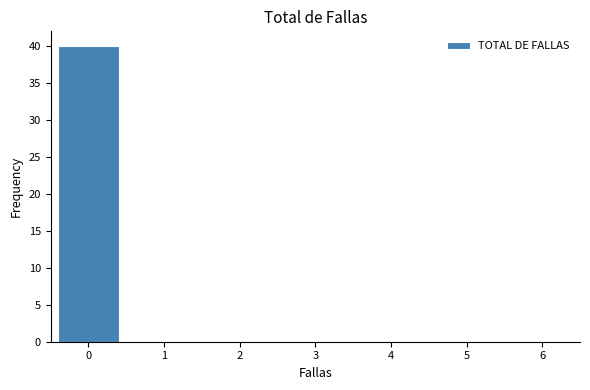

Reading left to right, list every bar in this chart as the range it spans on the x-axis followed by its height. The values are not printed on the chart, so give them approximately, as read against the axis.

-0.5 to 0.5: 40
0.5 to 1.5: 0
1.5 to 2.5: 0
2.5 to 3.5: 0
3.5 to 4.5: 0
4.5 to 5.5: 0